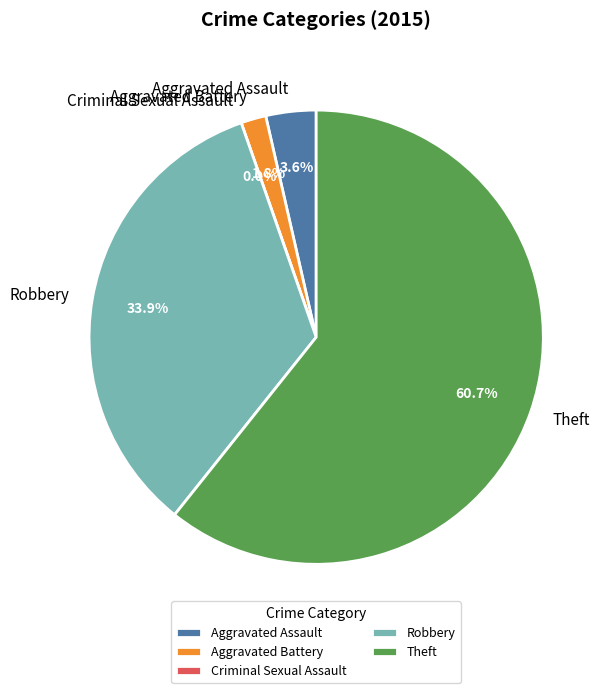

Rank the categories by value from lowest to highest.

Criminal Sexual Assault, Aggravated Battery, Aggravated Assault, Robbery, Theft